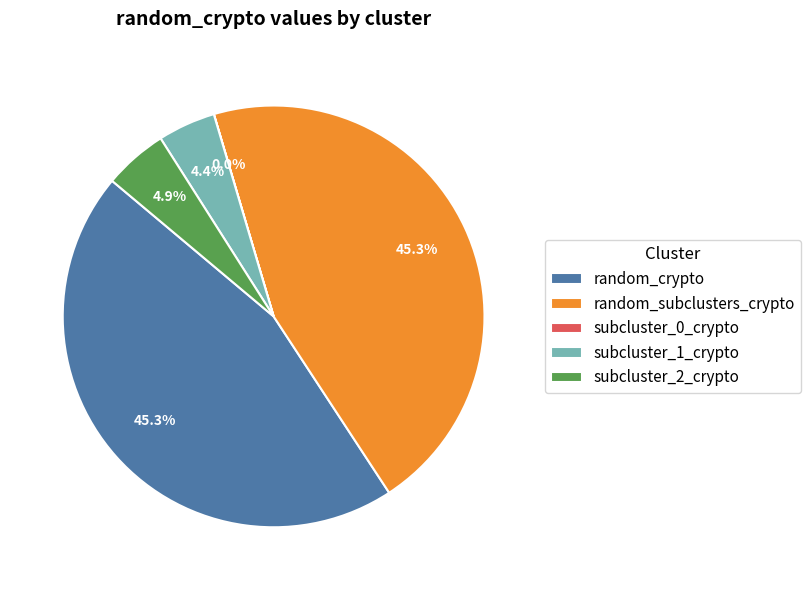

Does random_subclusters_crypto represent more than half of the total?

No